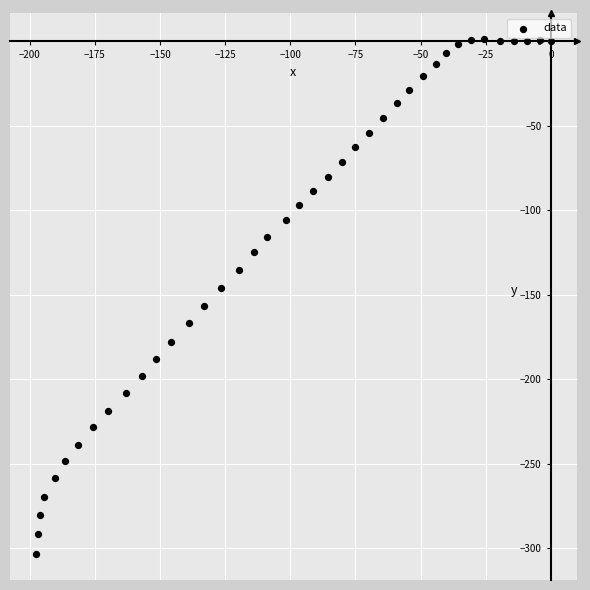

What is the range of X values (max minus min)?

197.7